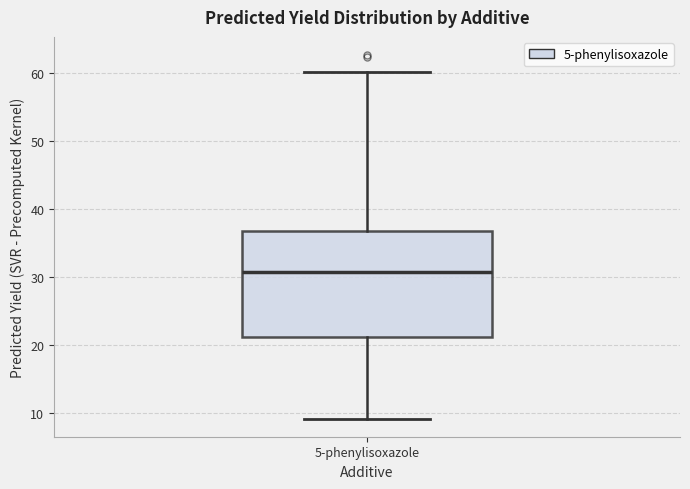

Transcribe this box plot: give where the median line is, the range the box spans, and where the two whiskers end, as read against the y-axis. The values are not printed on the chart, so give them approximately, as read against the axis.

median 31, box 21 to 37, whiskers 9 to 60